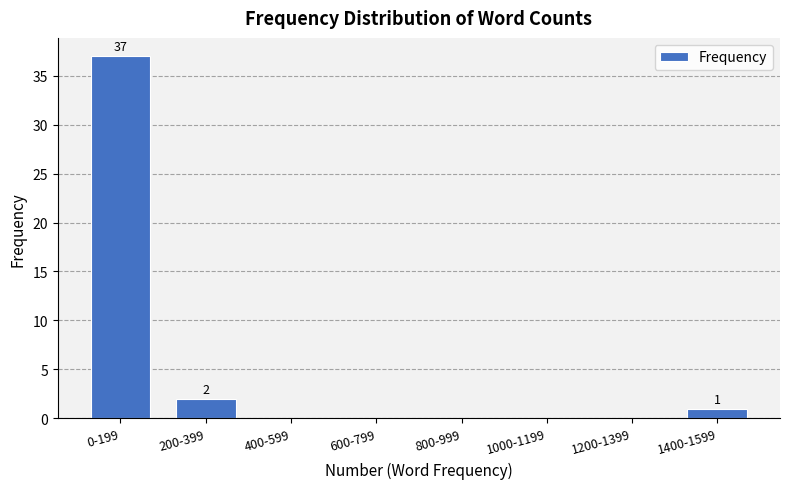

Reading left to right, list all the values displayed in this chart.

0-199=37	200-399=2	400-599=0	600-799=0	800-999=0	1000-1199=0	1200-1399=0	1400-1599=1